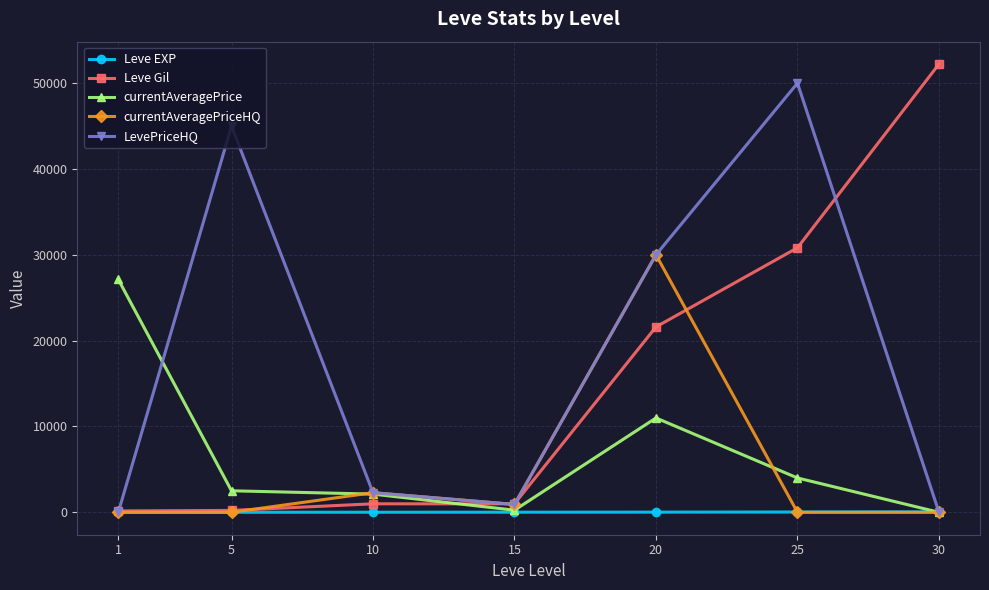

Is the value of currentAveragePrice at 5 greater than the value of Leve EXP at 15?

Yes